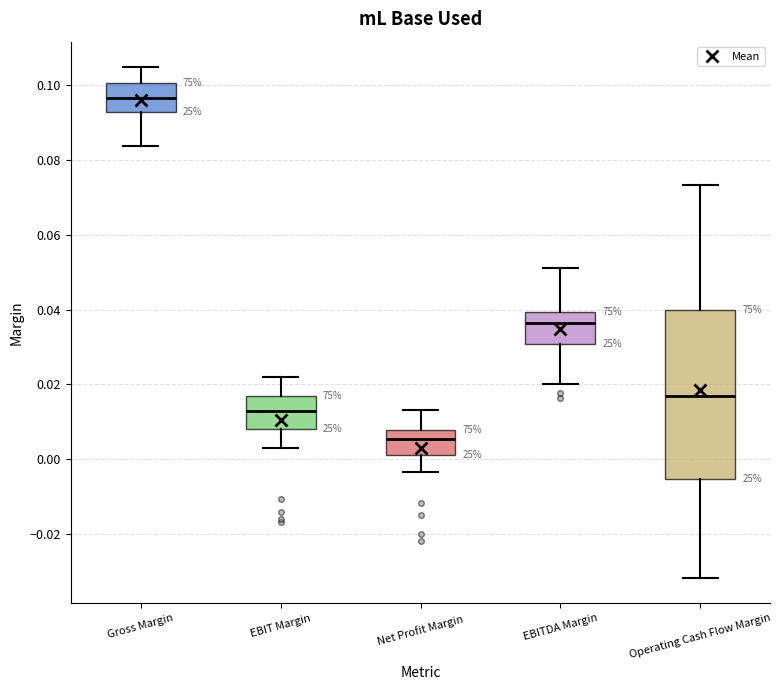

Where does the lower whisker of the box for Operating Cash Flow Margin end on the y-axis? The values are not printed on the chart, so give them approximately, as read against the axis.

-0.032